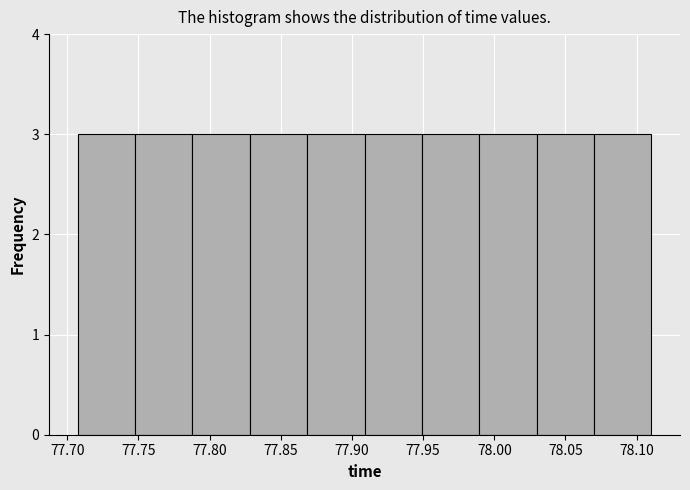

How tall is the bar that spans 77.705 to 77.750 on the x-axis? Neither the bar edges nor the heights are printed on the chart, so give them approximately, as read against the axes.

3